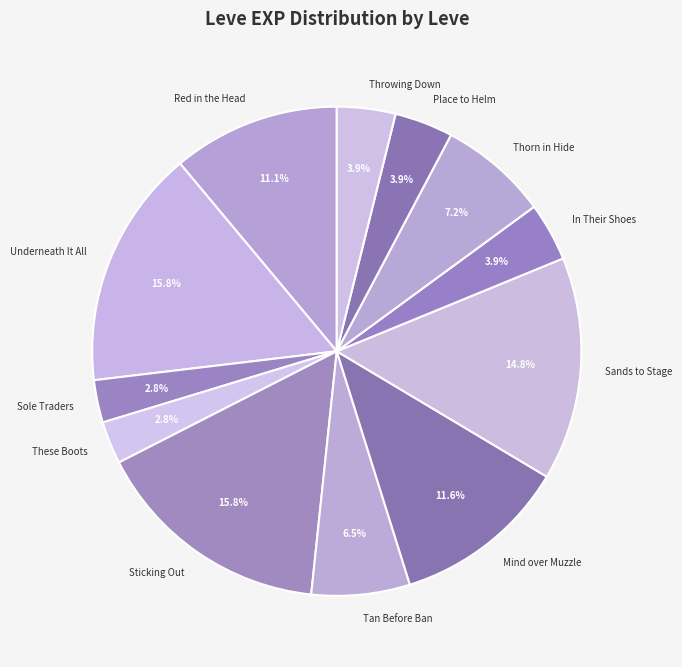

Combined, do Mind over Muzzle and Sands to Stage account for over 50%?

No